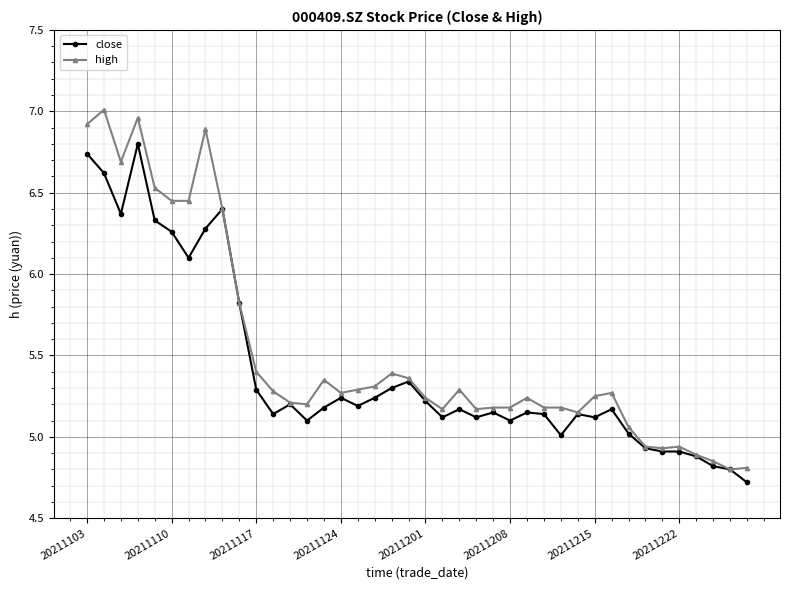

What is the sum of all close values?

216.5